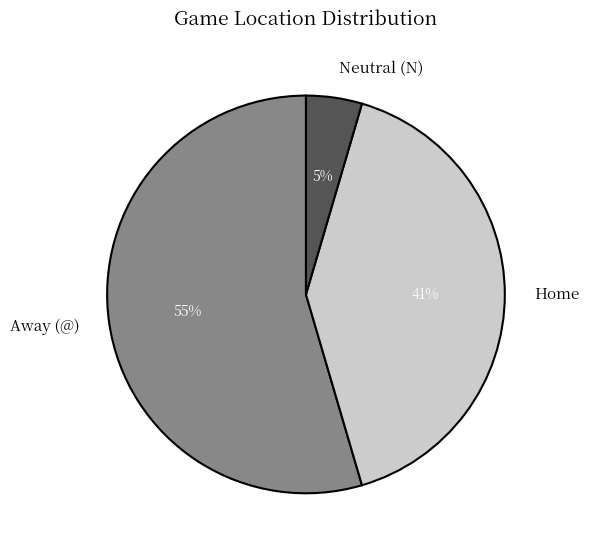

Which category has the biggest portion of the pie?

Away (@)